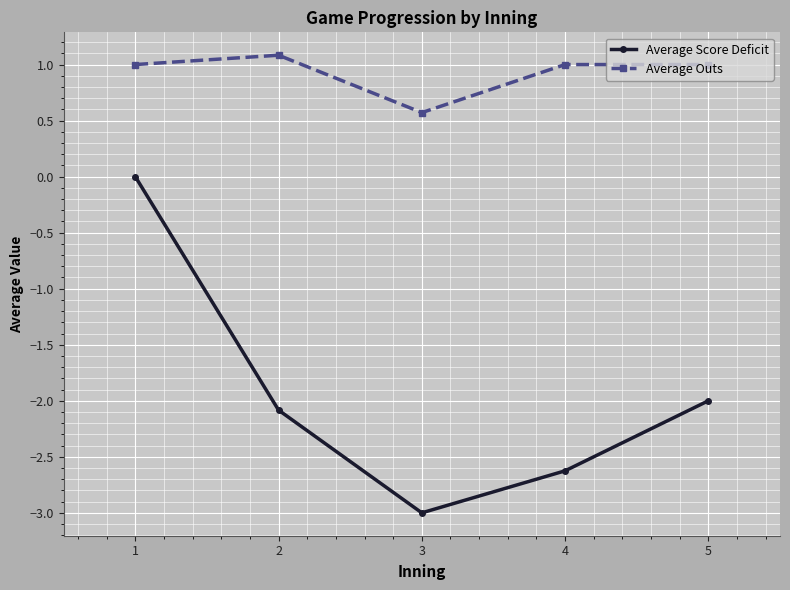

Read the Average Score Deficit value at 4.

-2.6